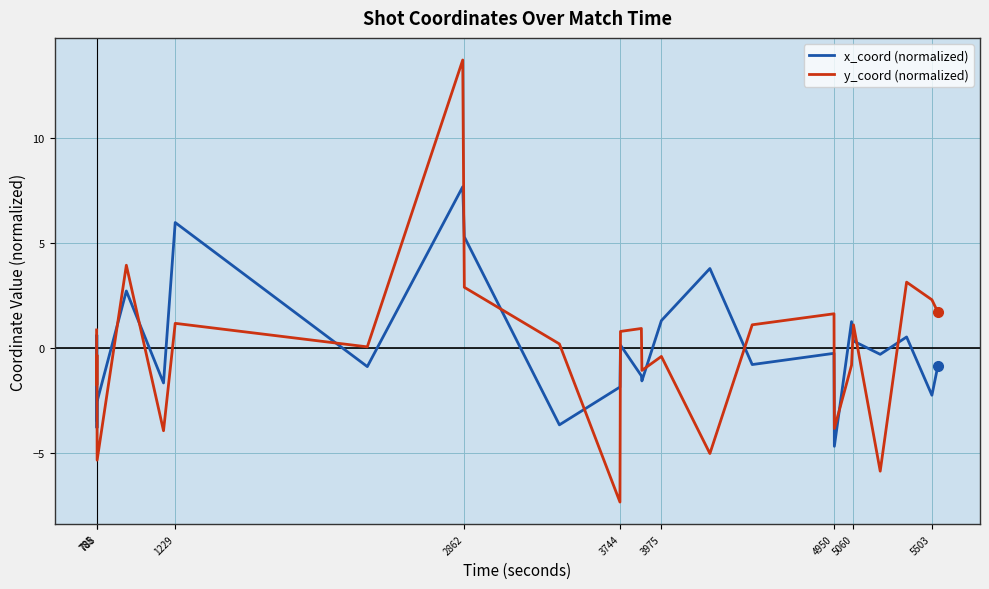

Which series has the widest spread of values?

y_coord (normalized)